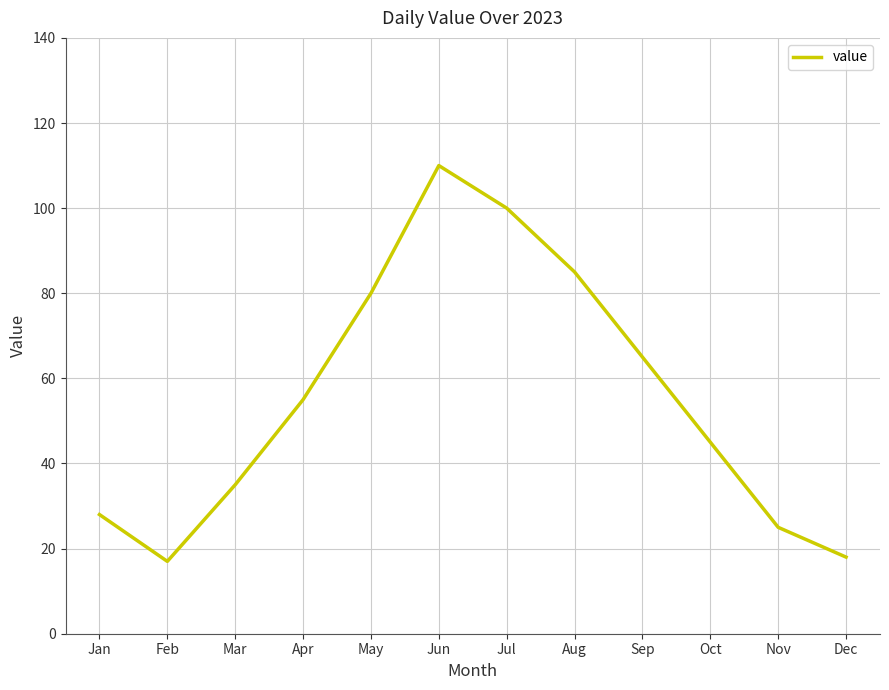

Does the chart display data point markers on the line(s)?

No